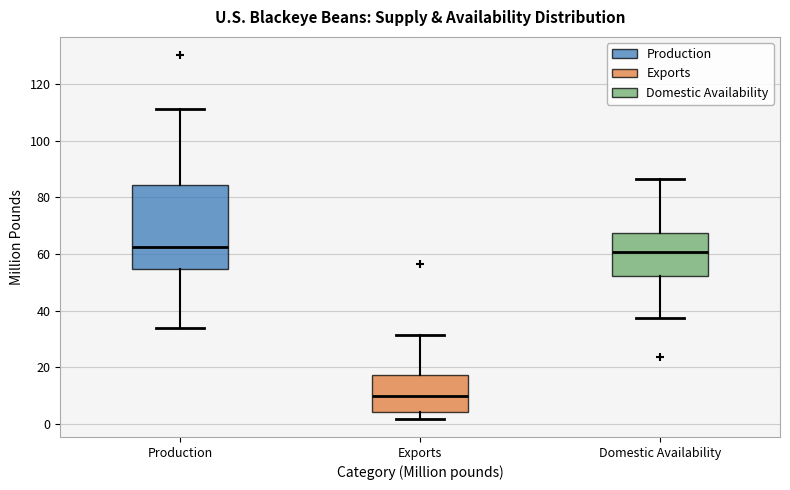

Reading left to right, transcribe this box plot: for each box, give where its median line is, the range the box spans, and where its two whiskers end, as read against the y-axis. The values are not printed on the chart, so give them approximately, as read against the axis.

Production: median 62, box 54 to 84, whiskers 34 to 112
Exports: median 10, box 4 to 18, whiskers 2 to 32
Domestic Availability: median 60, box 52 to 68, whiskers 38 to 86